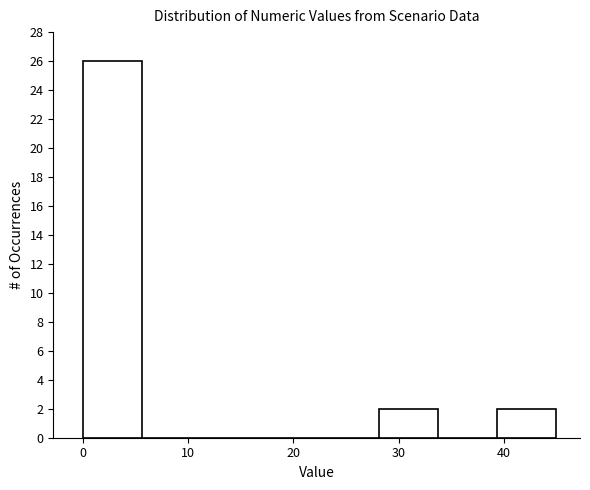

Reading left to right, list every bar in this chart as the range it spans on the x-axis followed by its height. Neither the bar edges nor the heights are printed on the chart, so give them approximately, as read against the axes.

0 to 6: 26
6 to 11: 0
11 to 17: 0
17 to 23: 0
23 to 28: 0
28 to 34: 2
34 to 39: 0
39 to 45: 2